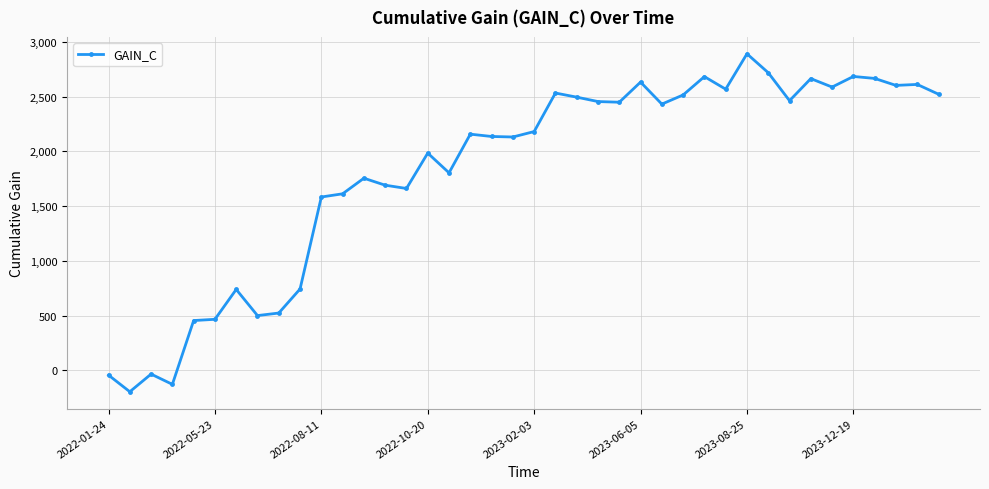

How many data points are less than 2181?

20